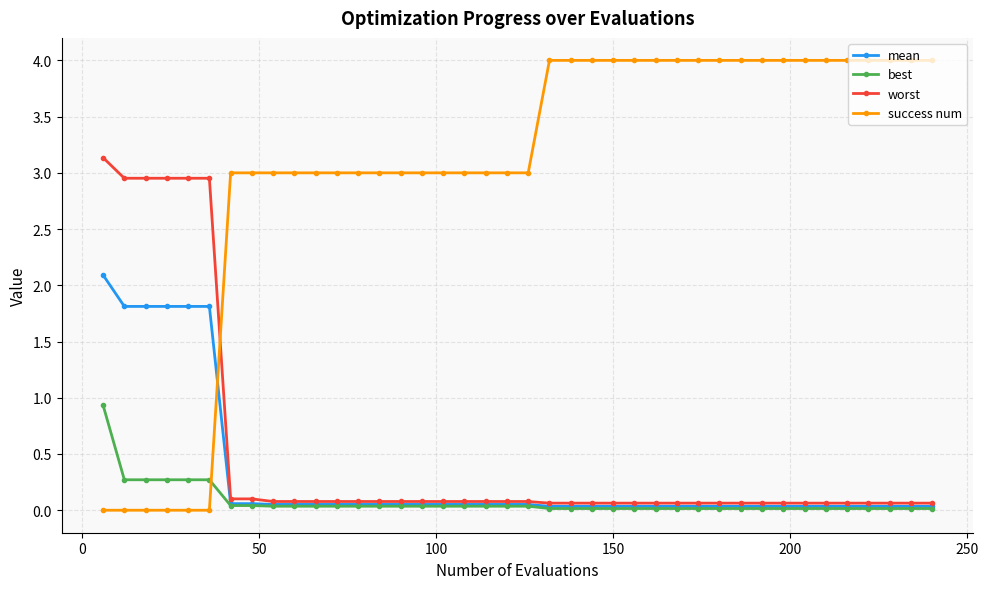

Which series has the largest total across all categories?

success num